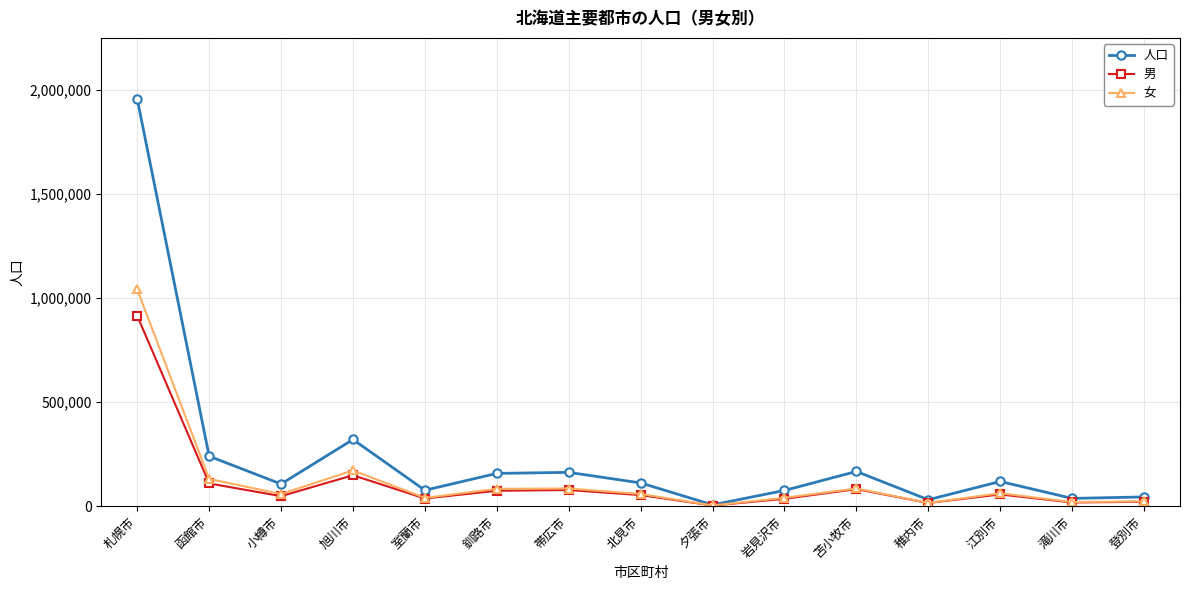

Which label corresponds to the largest value in the chart?

札幌市